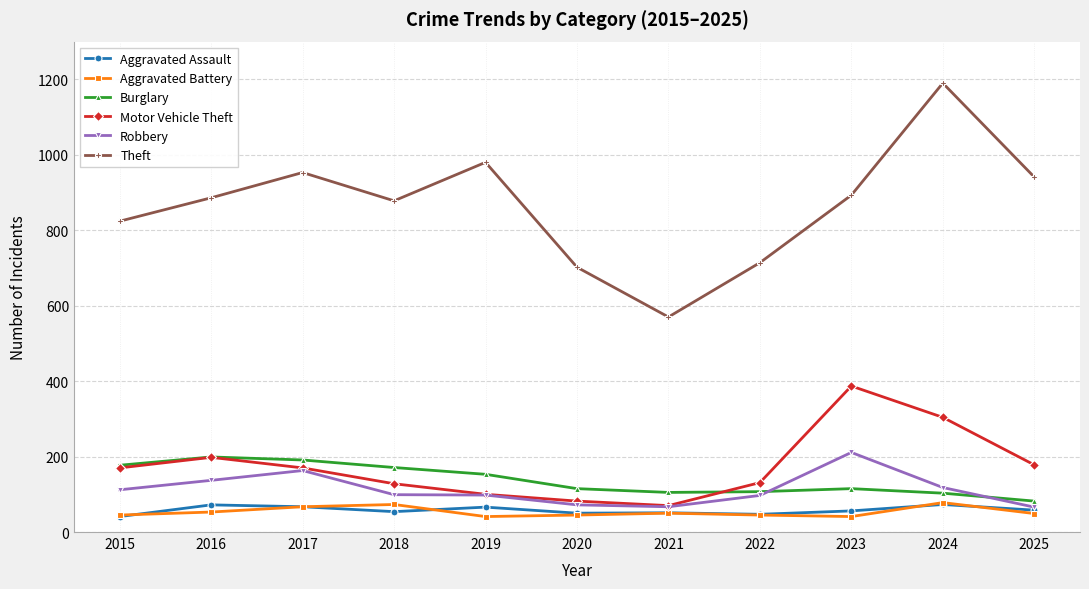

Count the number of categories in the chart.

11